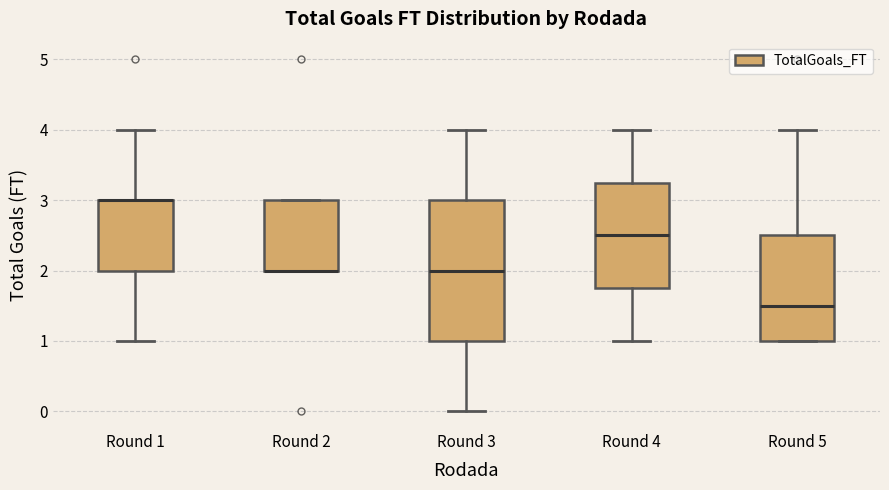

Where does the upper whisker of the box for Round 4 end on the y-axis? The values are not printed on the chart, so give them approximately, as read against the axis.

4.0